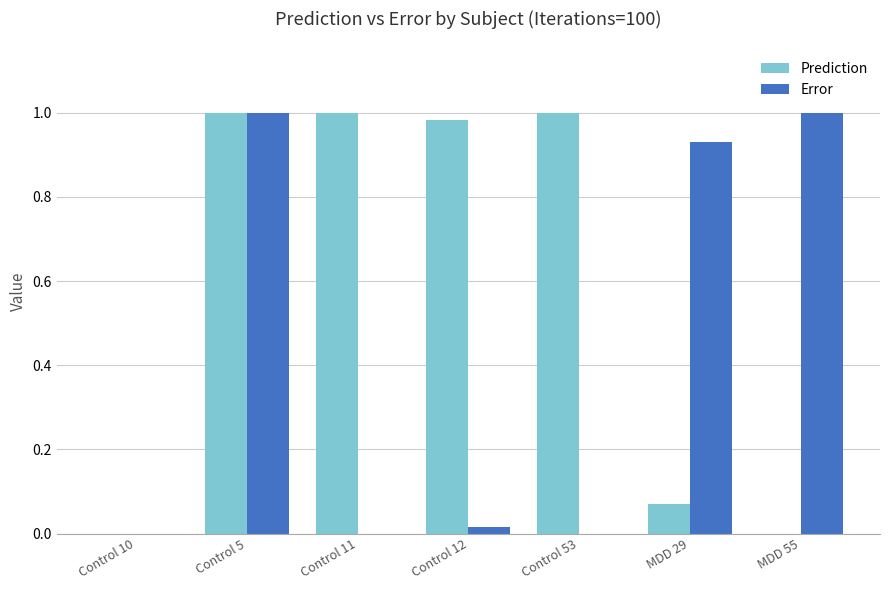

How many groups of bars are there?

7